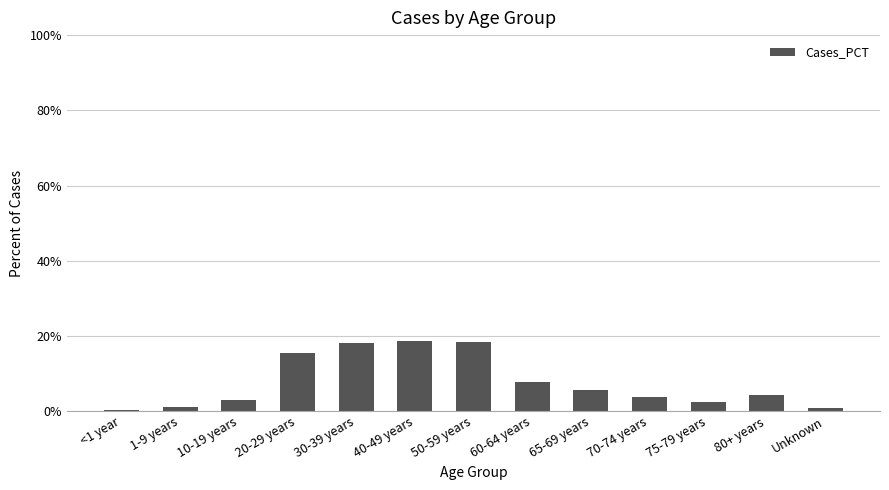

Does the chart contain stacked bars?

No